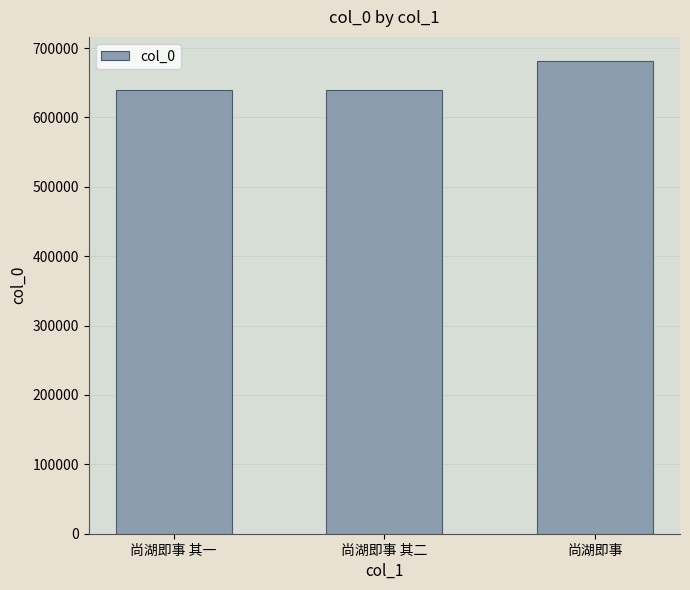

What position from the left is 尚湖即事 其一?

1